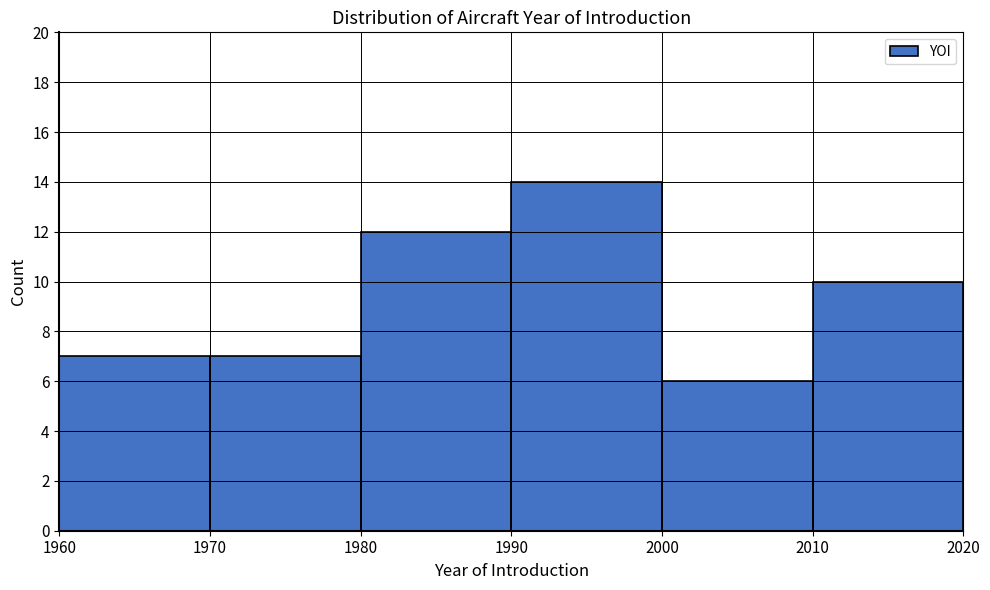

Reading left to right, transcribe this chart: for each bar, give the range it covers on the x-axis and its height. The values are not printed on the chart, so give them approximately, as read against the axis.

1960 to 1970: 7
1970 to 1980: 7
1980 to 1990: 12
1990 to 2000: 14
2000 to 2010: 6
2010 to 2020: 10